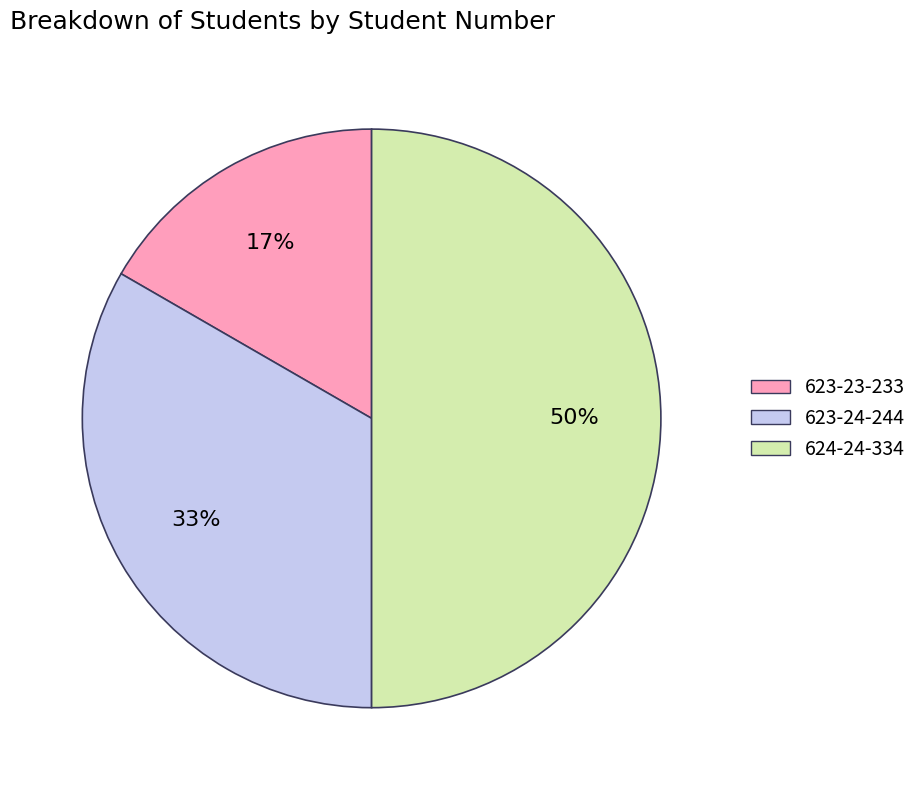

Is 623-23-233 the majority of the pie?

No